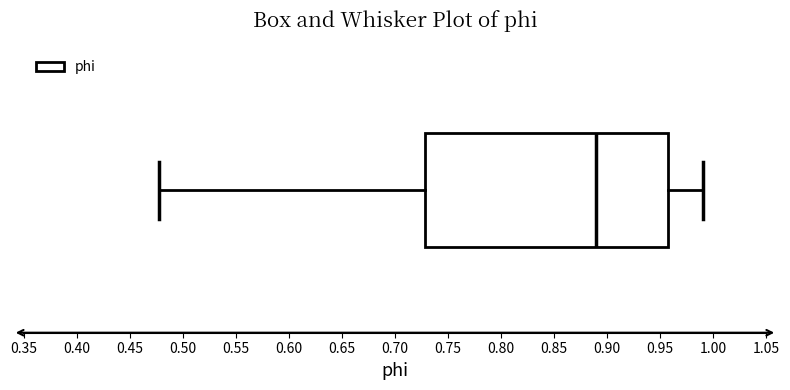

Read this box plot against the x-axis: the position of the median line, the range covered by the box, and the ends of both whiskers. The values are not printed on the chart, so give them approximately, as read against the axis.

median 0.89, box 0.73 to 0.96, whiskers 0.48 to 0.99